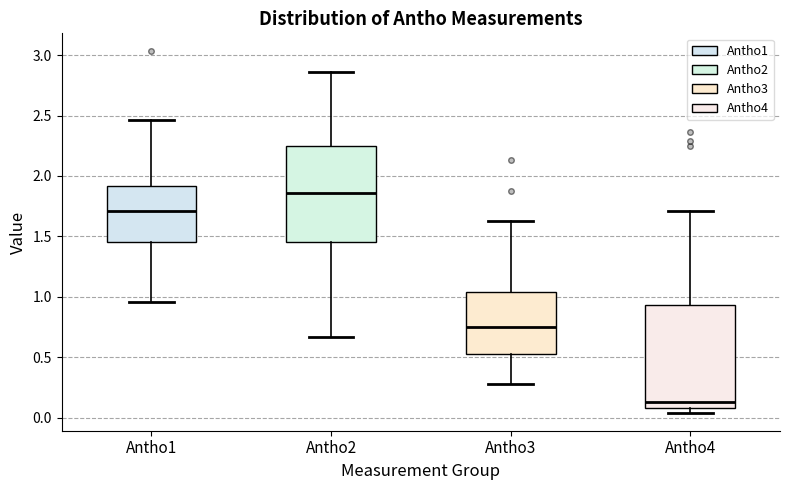

Reading left to right, read every box against the y-axis: the position of its median line, the range the box covers, and the ends of its whiskers. The values are not printed on the chart, so give them approximately, as read against the axis.

Antho1: median 1.70, box 1.45 to 1.90, whiskers 0.95 to 2.45
Antho2: median 1.85, box 1.45 to 2.25, whiskers 0.65 to 2.85
Antho3: median 0.75, box 0.55 to 1.05, whiskers 0.30 to 1.65
Antho4: median 0.15, box 0.10 to 0.95, whiskers 0.05 to 1.70